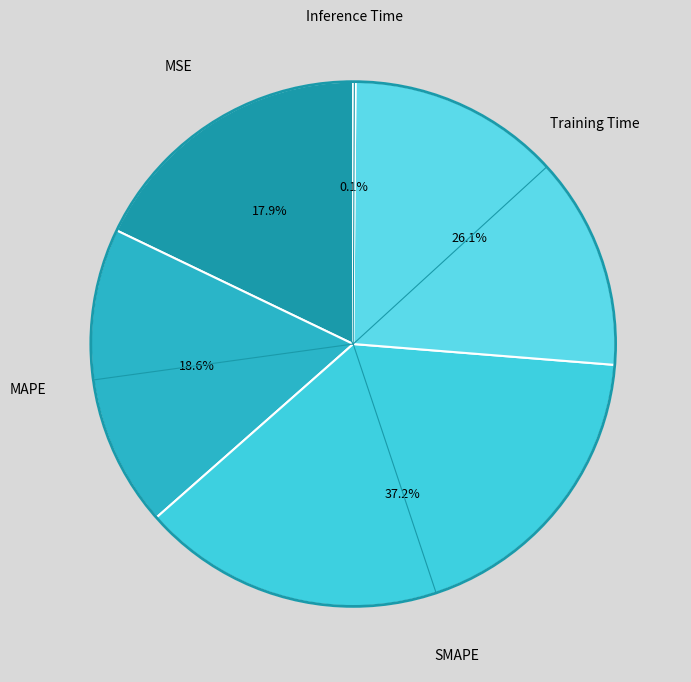

What is the largest slice in the pie chart?

SMAPE